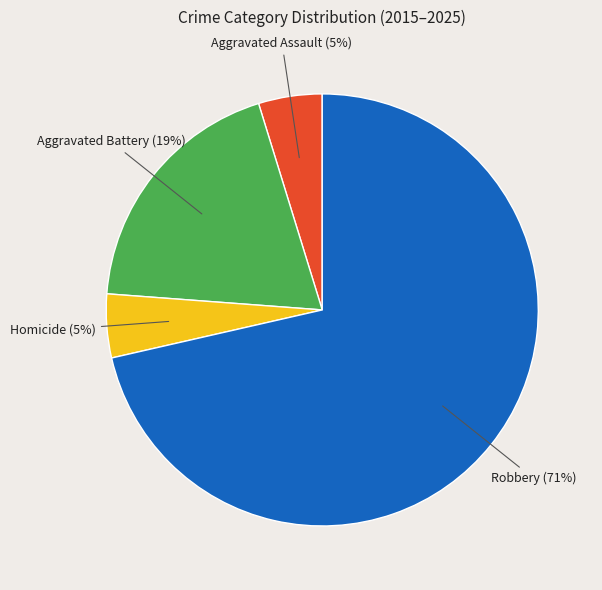

To the nearest percent, what percentage of the pie is Aggravated Assault?

5%